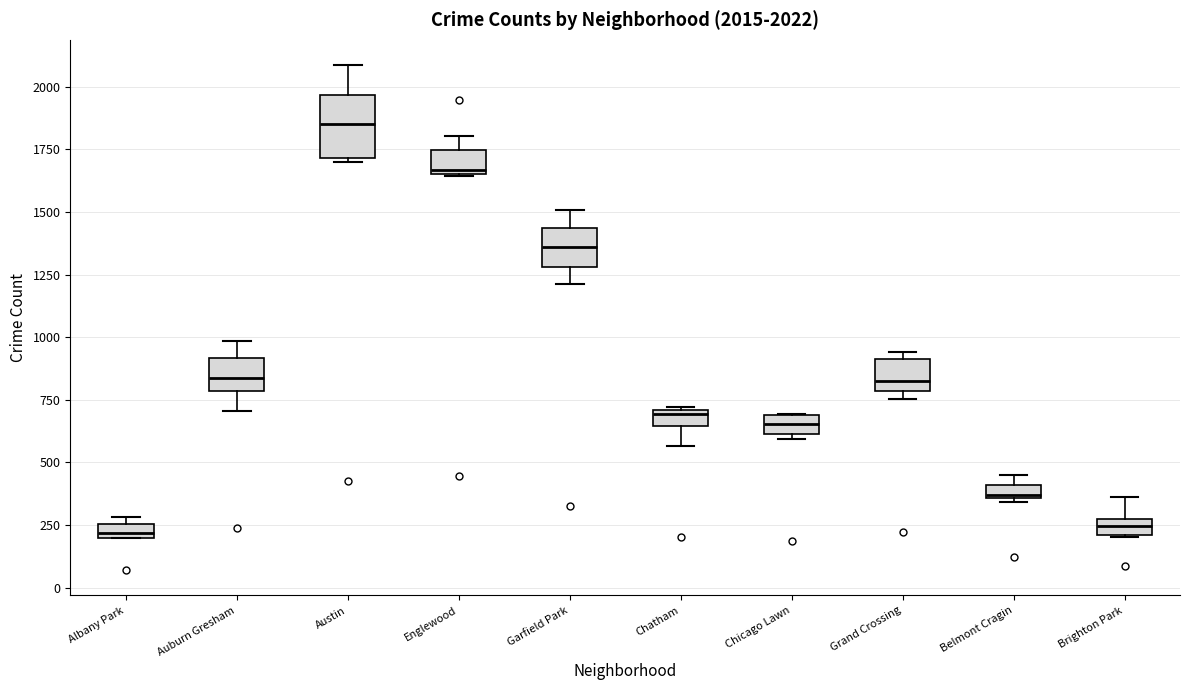

Which box has the highest median line?

Austin